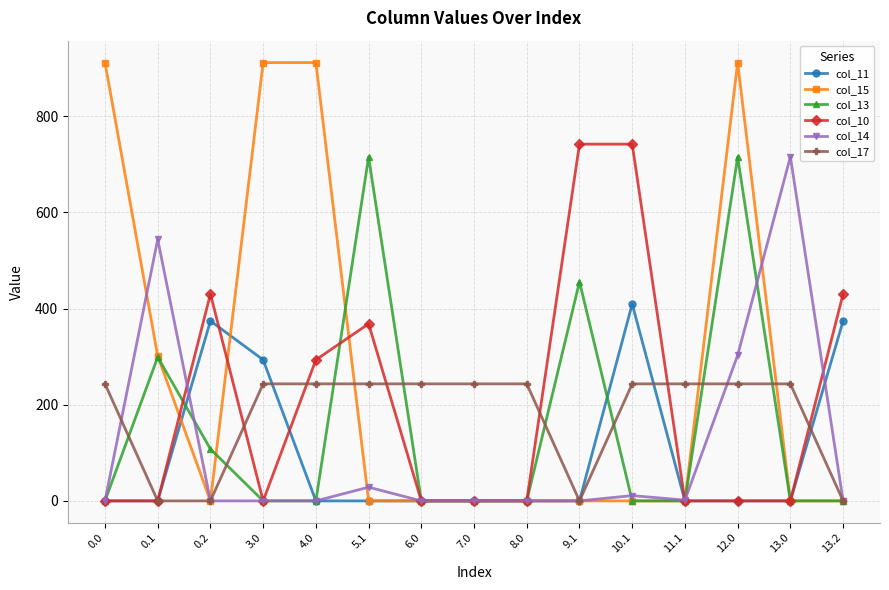

What is the difference between the second highest and second lowest values in the col_14 series?

544.1